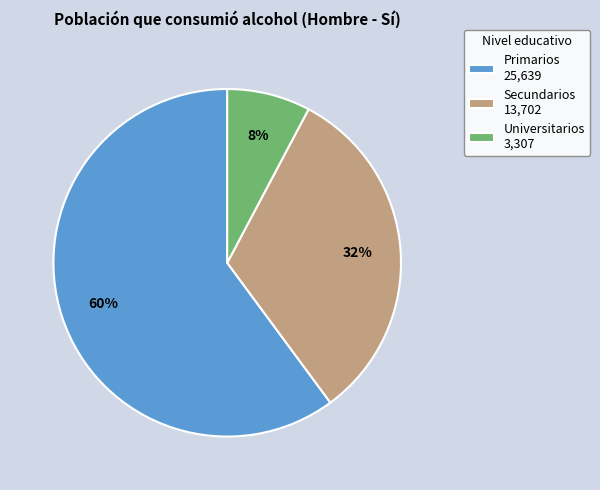

True or false: Universitarios accounts for 8% of the total.

True